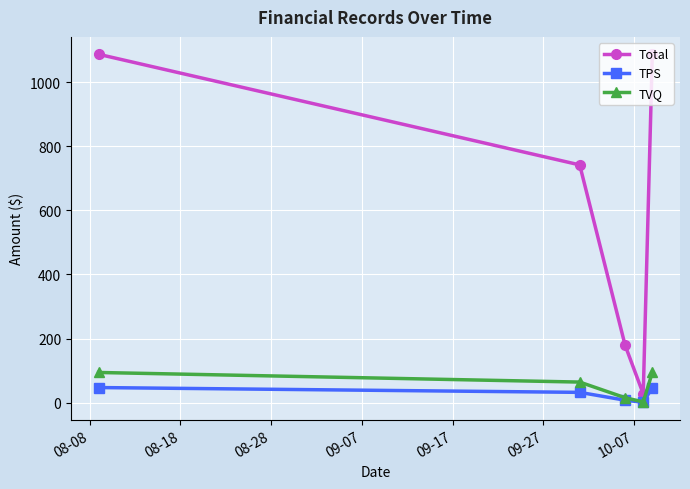

What is the value of the Total point at the 3rd from the left?

179.3